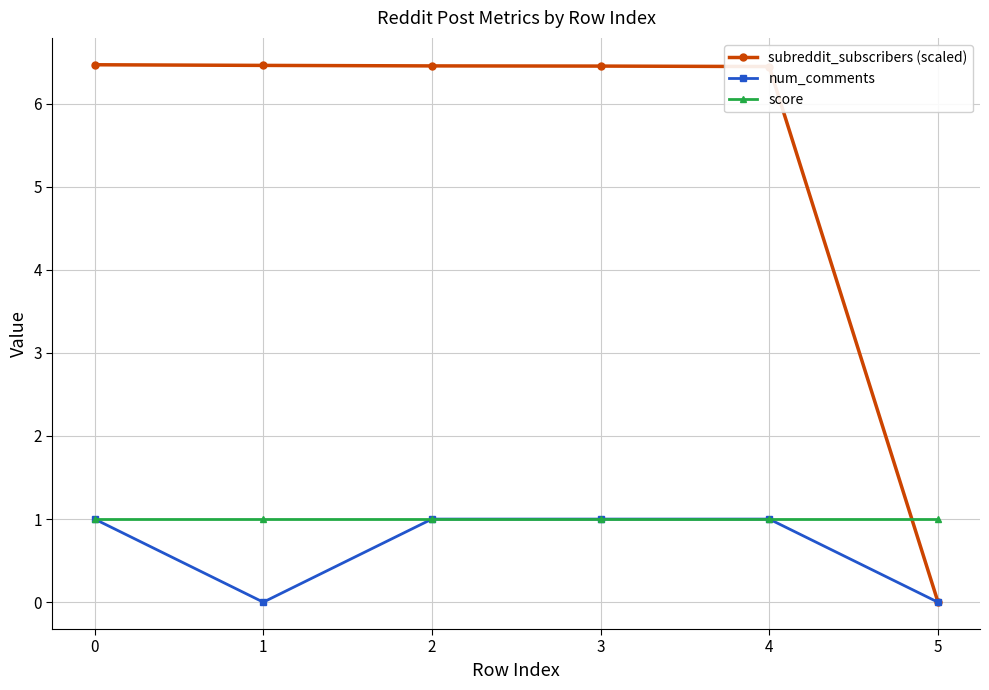

What is the spread (max minus min) of values at 4?

5.4